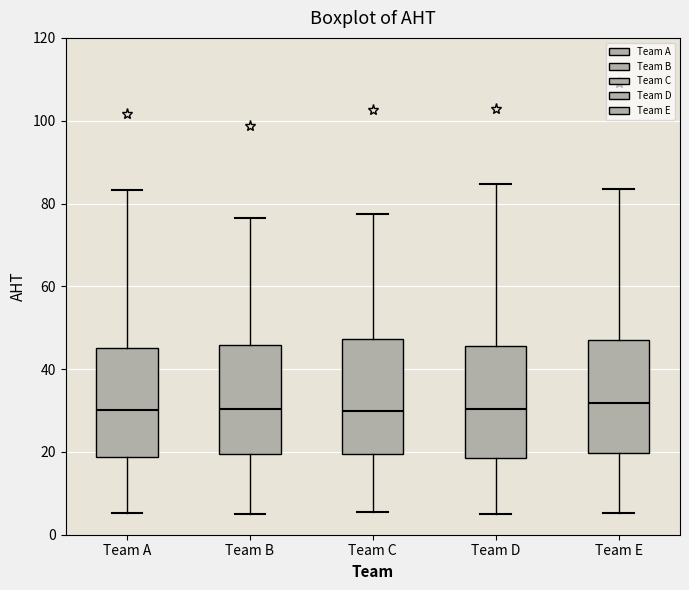

Reading left to right, transcribe this box plot: for each box, give where its median line is, the range the box spans, and where its two whiskers end, as read against the y-axis. The values are not printed on the chart, so give them approximately, as read against the axis.

Team A: median 30, box 18 to 46, whiskers 6 to 84
Team B: median 30, box 20 to 46, whiskers 6 to 76
Team C: median 30, box 20 to 48, whiskers 6 to 78
Team D: median 30, box 18 to 46, whiskers 4 to 84
Team E: median 32, box 20 to 48, whiskers 6 to 84